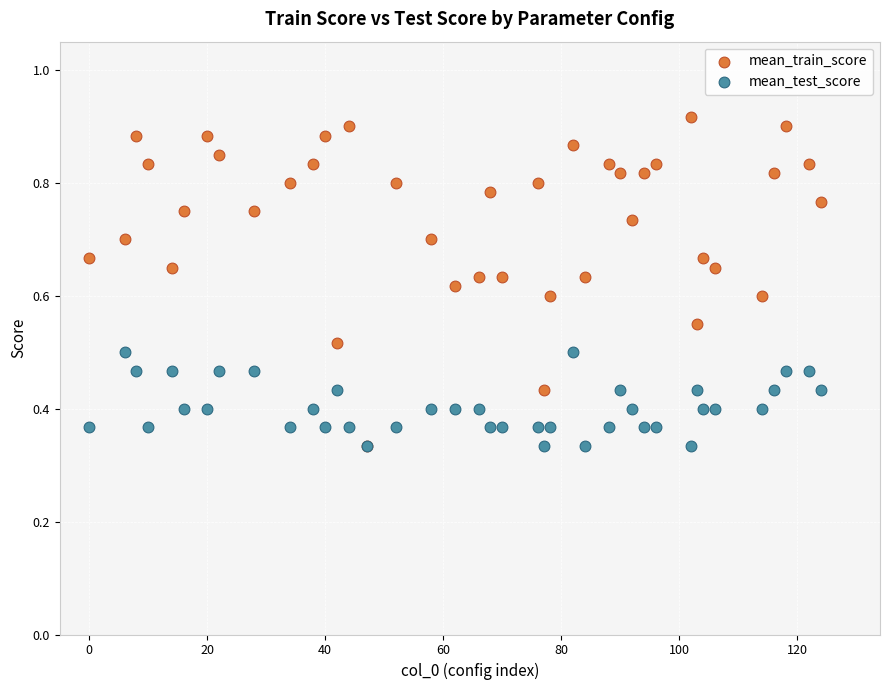

Which series contains the highest Y value?

mean_train_score